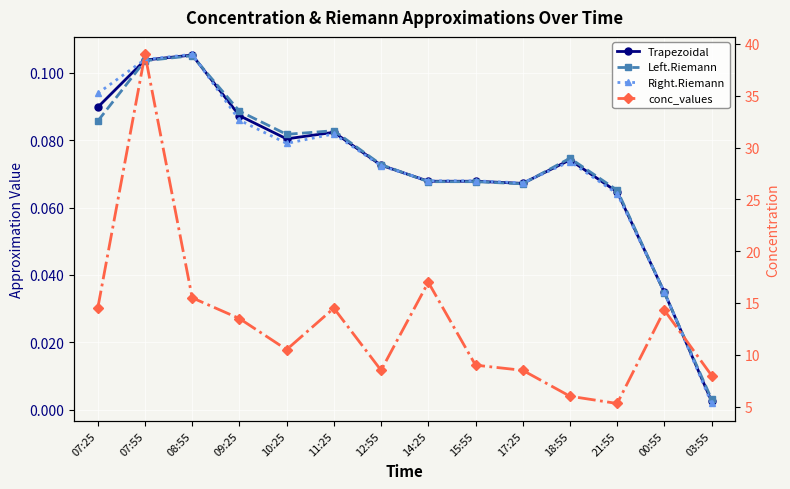

Is this an area chart (filled region under the line)?

No